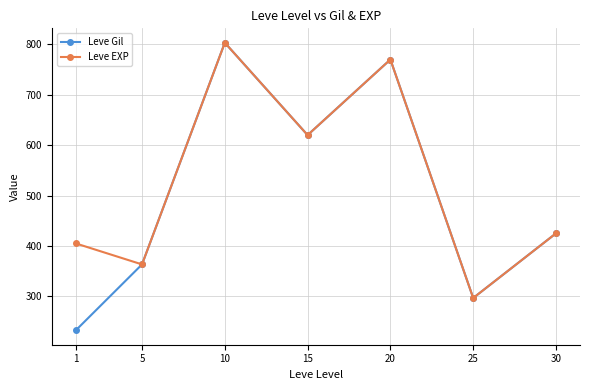

What is the value of the Leve EXP point at the 2nd from the left?

363.3